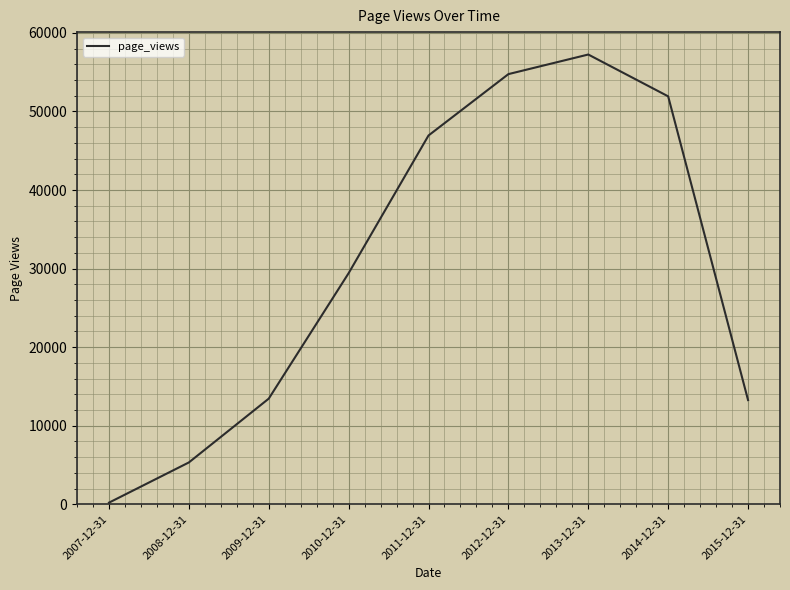

What is the change in value from 2012-12-31 to 2013-12-31?

+2495